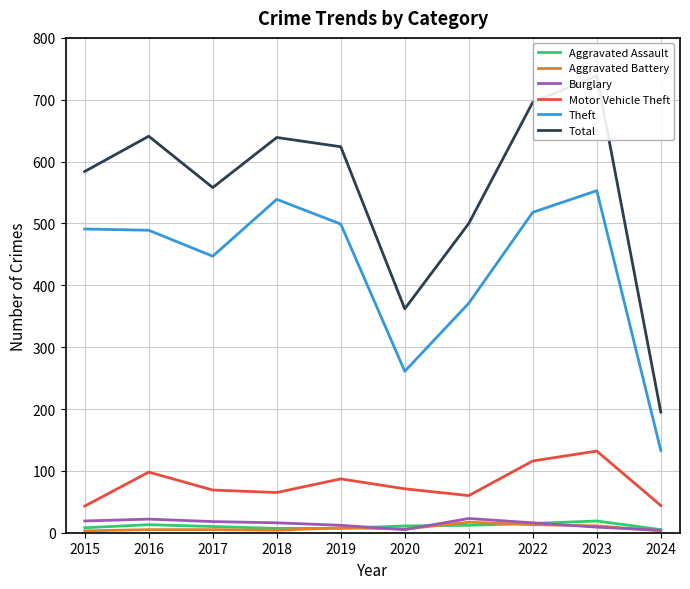

What is the average value of the Motor Vehicle Theft series?

78